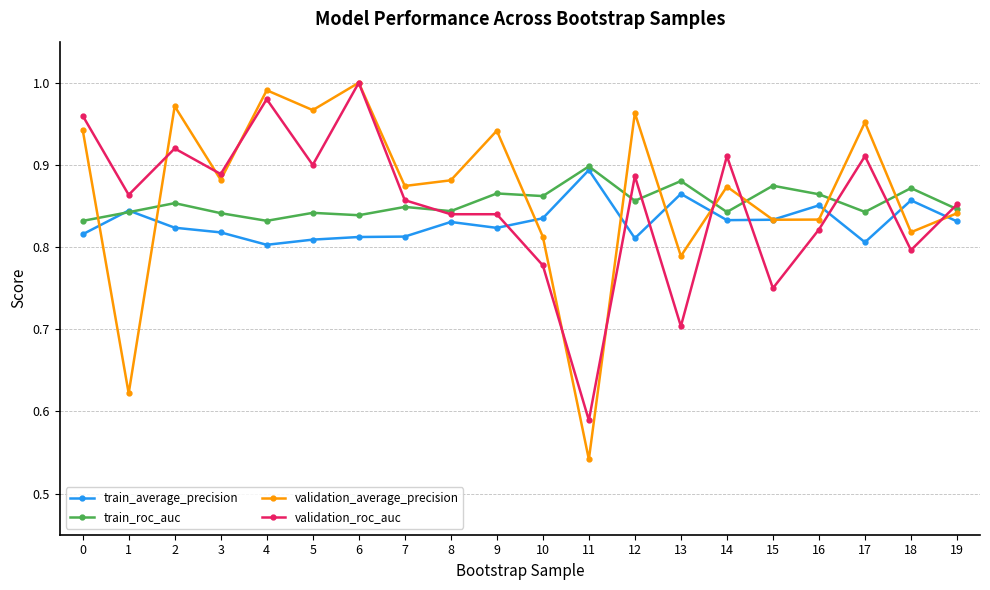

Which series changed the most between 6 and 11?

validation_average_precision